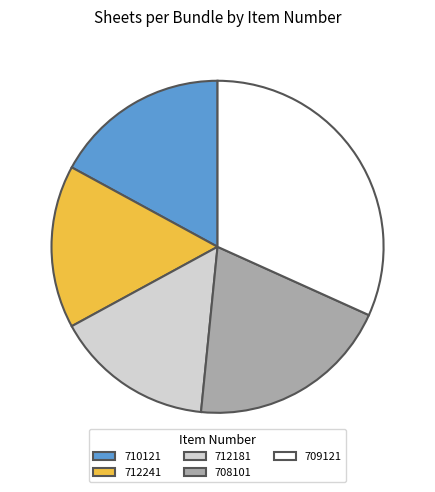

Is there a majority slice in this chart?

No